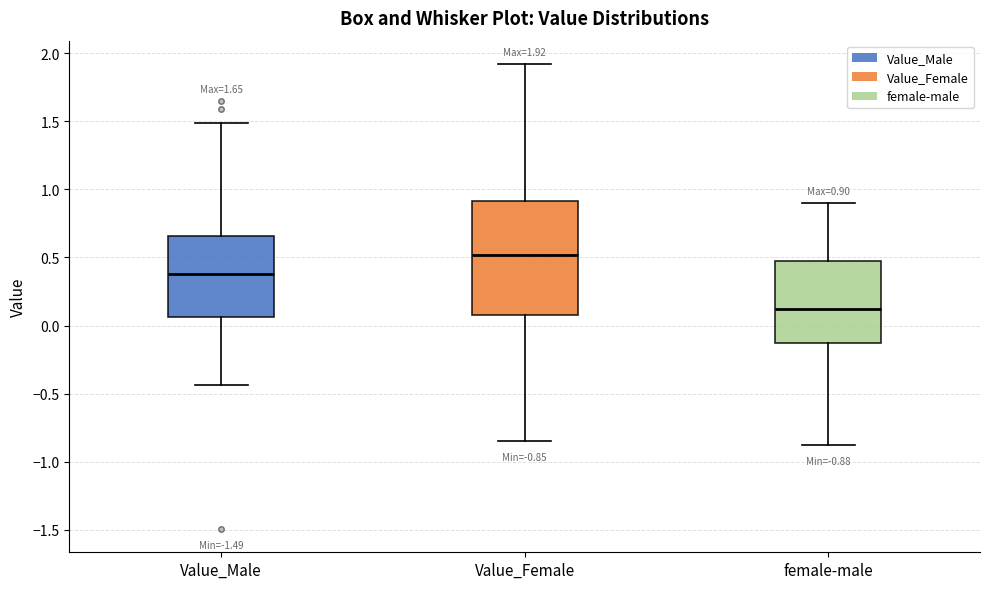

Which box is the tallest, from its lower edge to its upper edge?

Value_Female